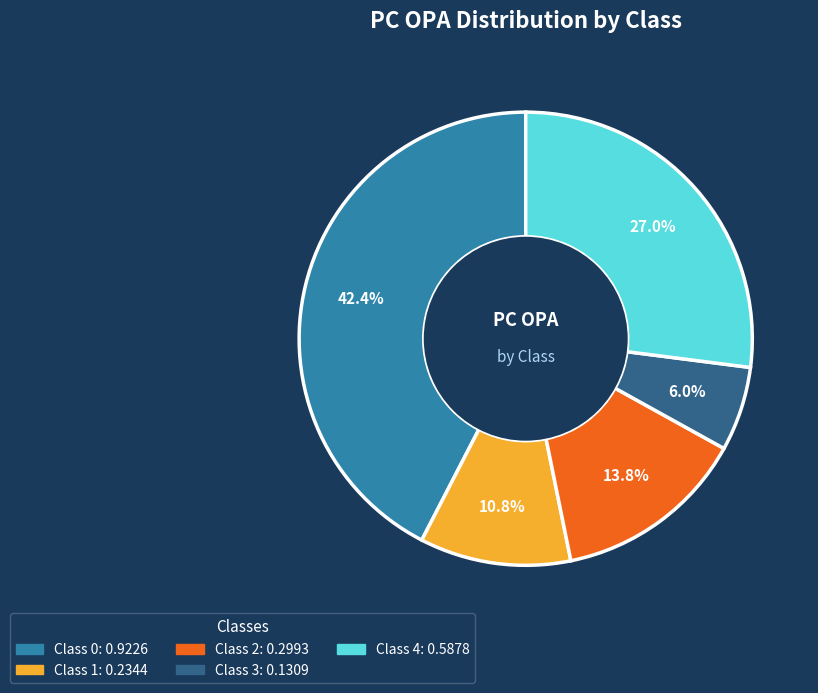

Is there a majority slice in this chart?

No